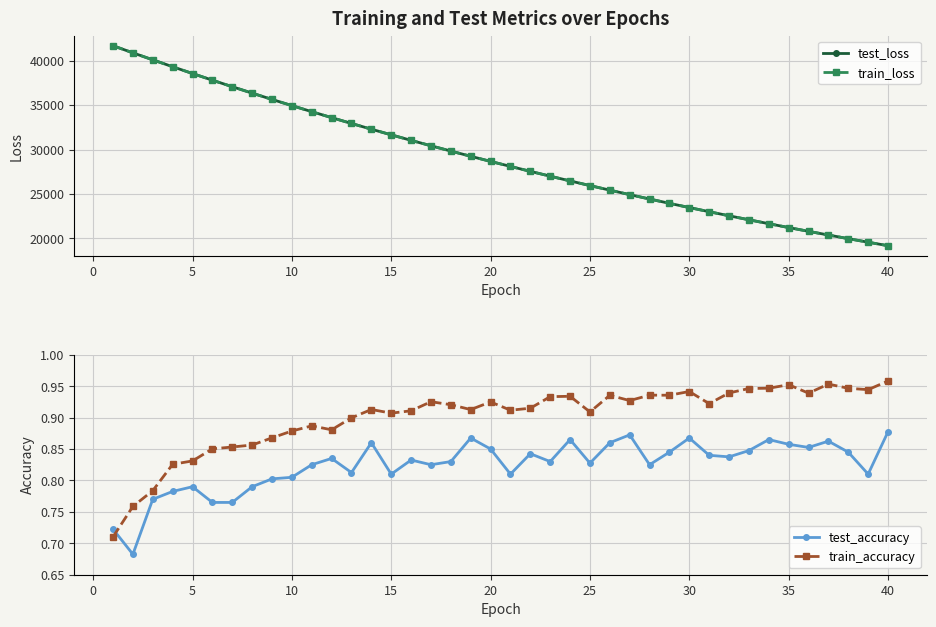

How many interior local valleys does the test_accuracy series have?

12